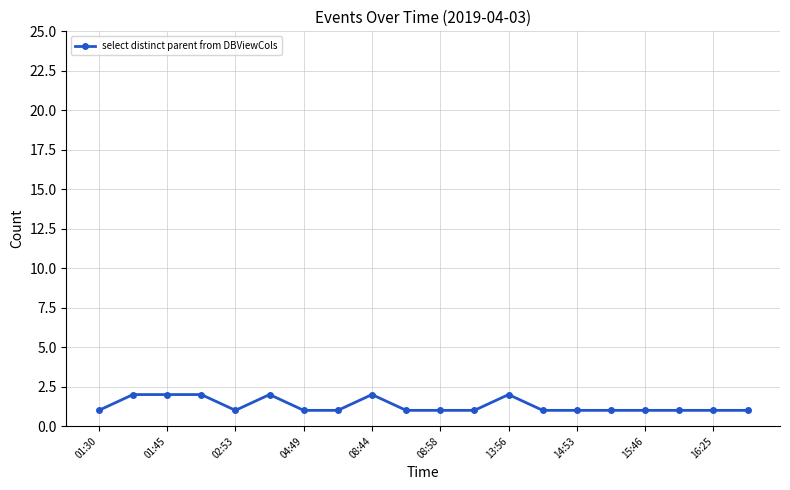

True or false: the data has more than 0 interior local peaks.

True